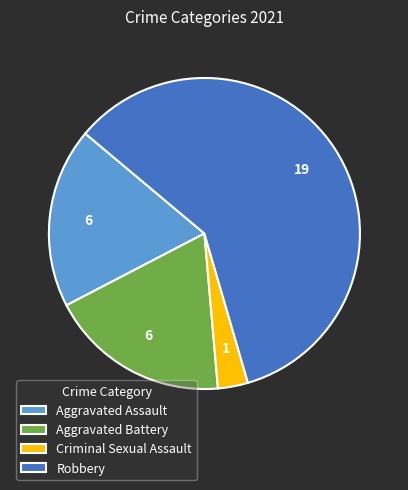

True or false: Aggravated Assault accounts for 19% of the total.

True